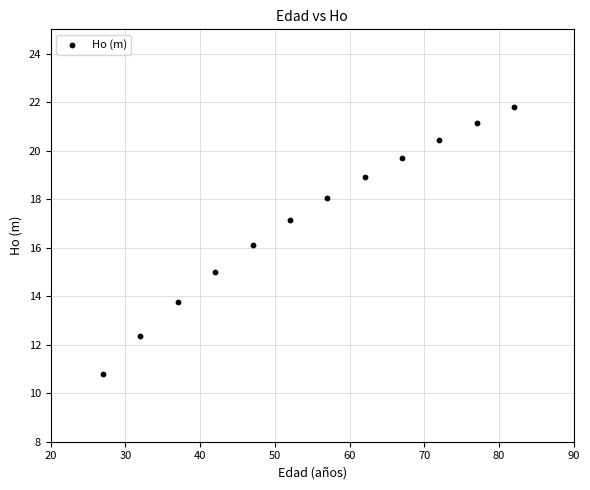

What is the range of Y values (max minus min)?

11.0